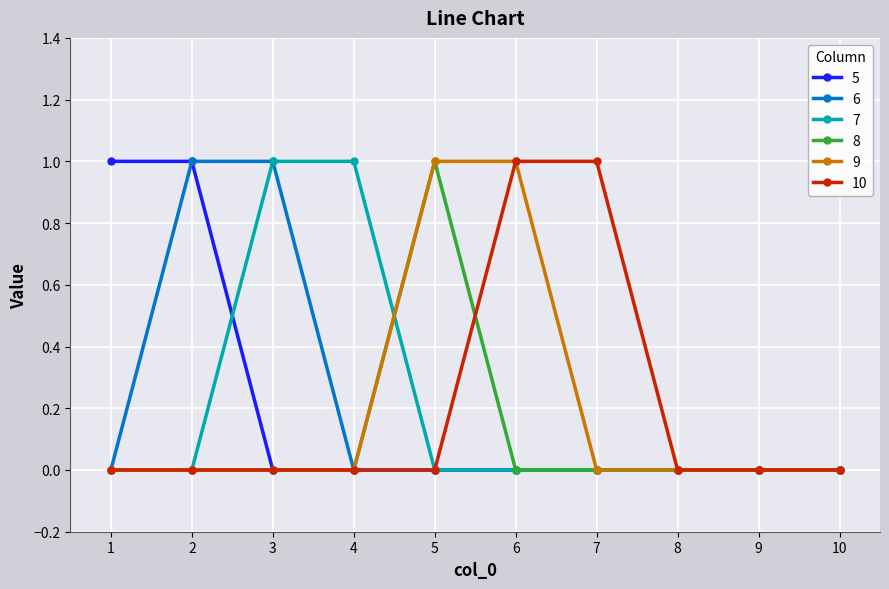

What is the value of the 8 point at the 5th from the left?

1